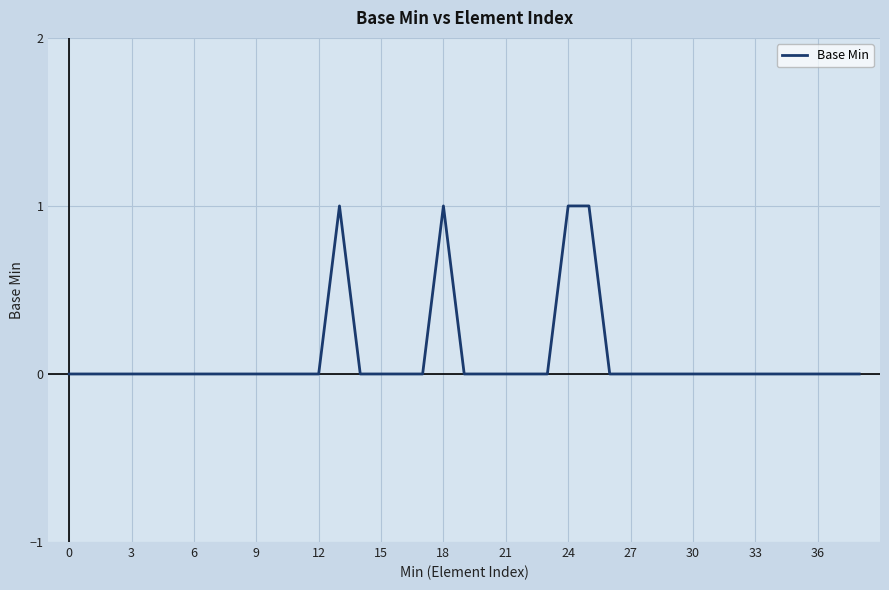

What is the maximum value shown in the chart?

1